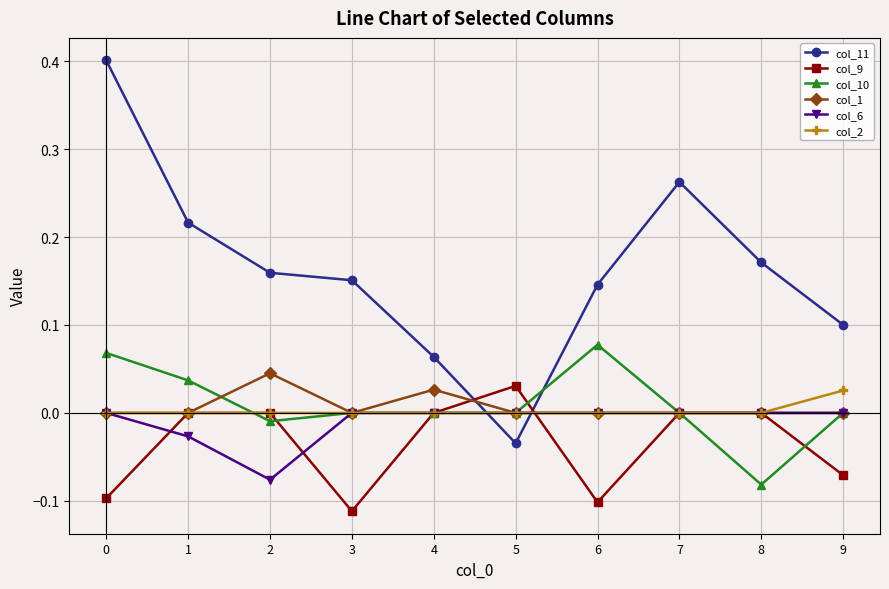

Which series has the largest range (max minus min)?

col_11